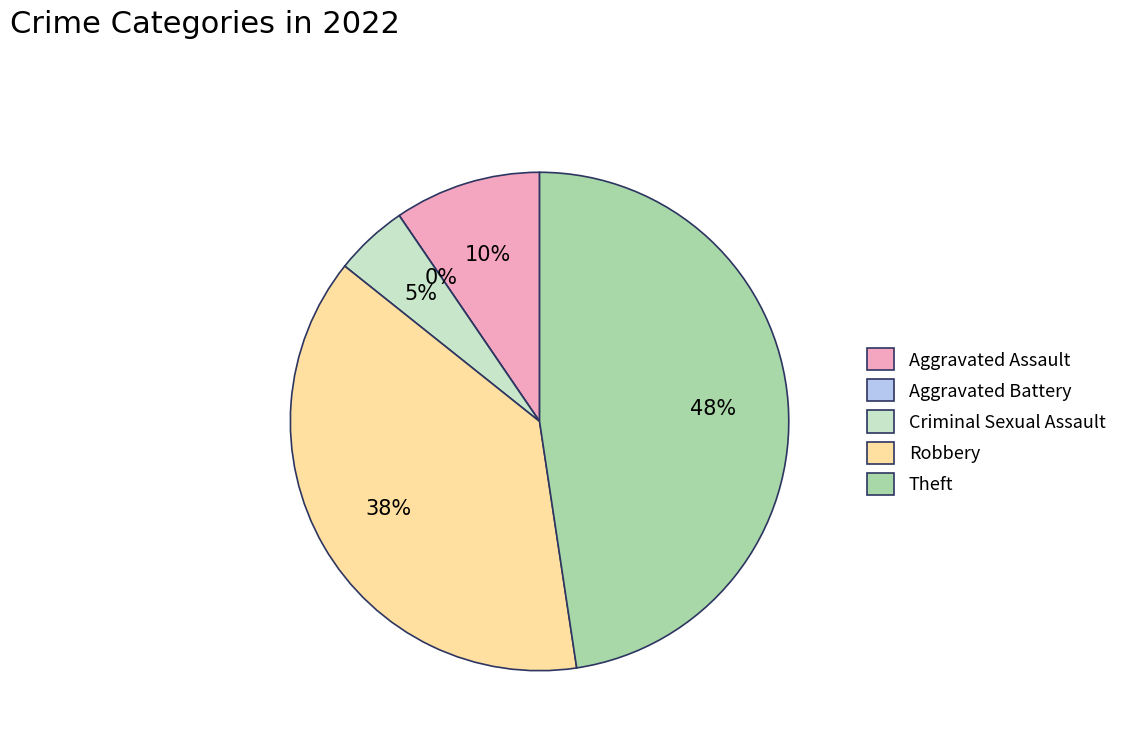

What is the smallest slice in the pie chart?

Aggravated Battery